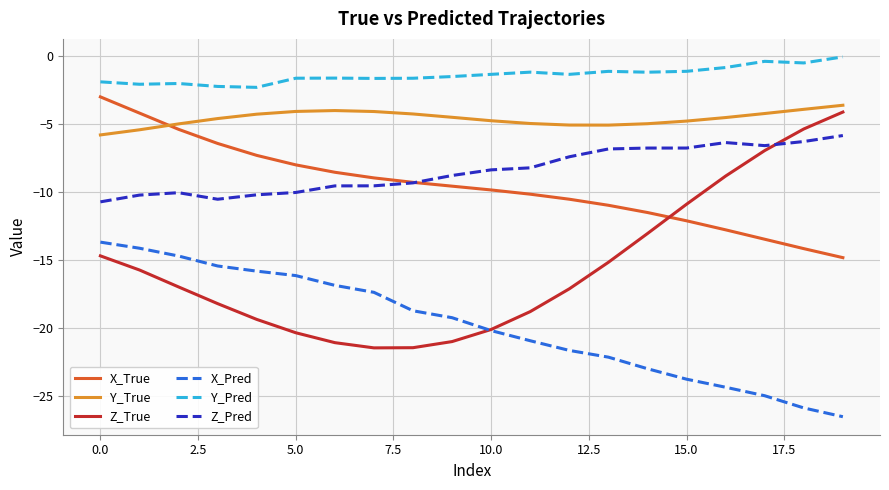

What is the minimum value for Z_True?

-21.4